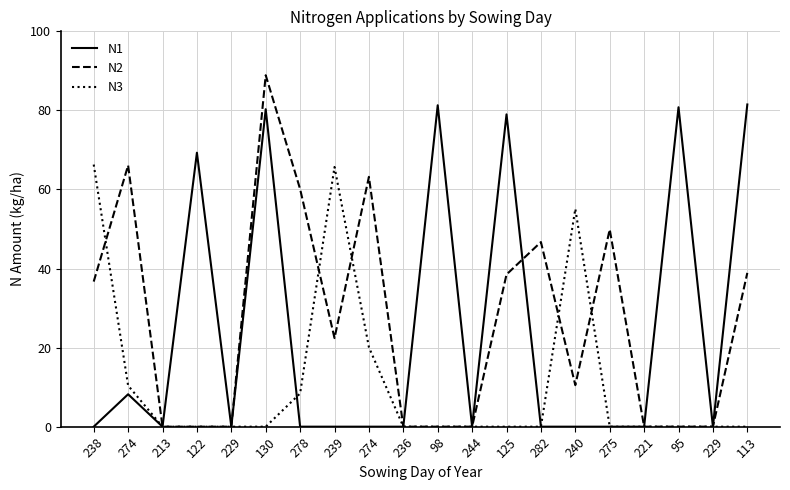

At which label does N1 reach its peak?

113